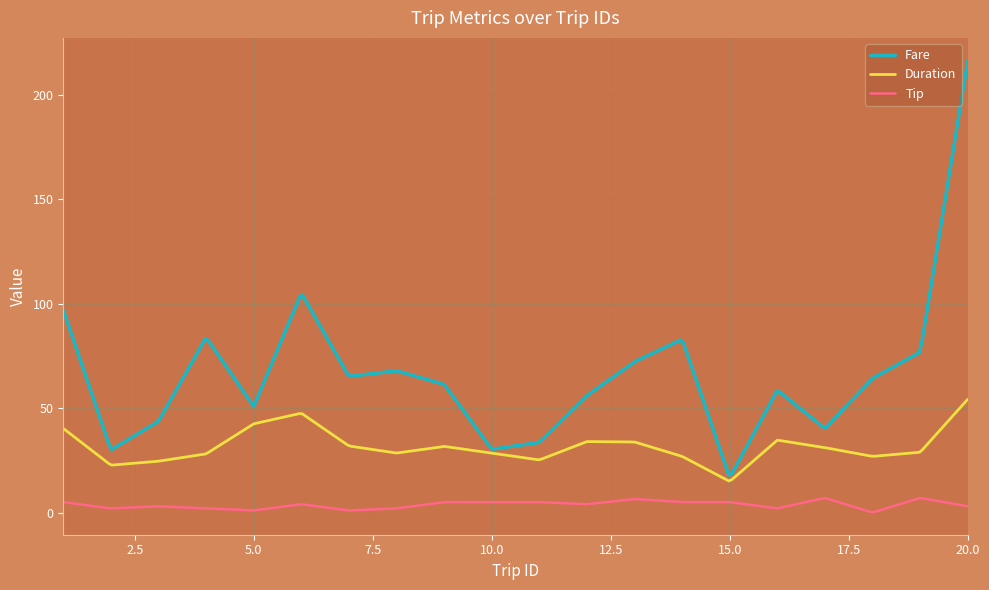

At how many categories does at least one series exceed 167?

6